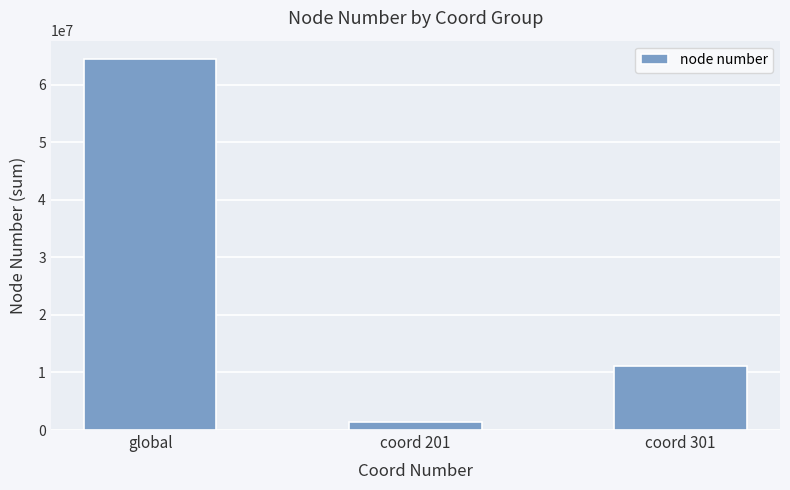

List the labels in order of value, largest first.

global, coord 301, coord 201